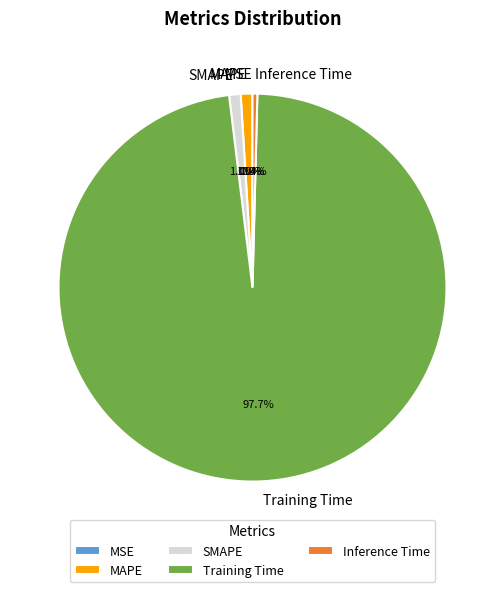

To the nearest percent, what portion does MAPE represent?

1%